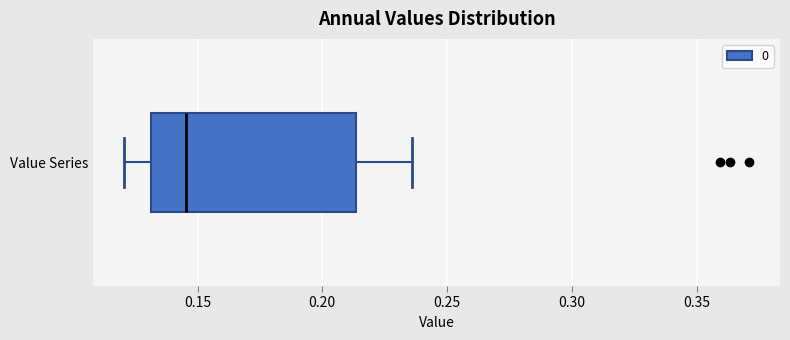

Where does the median line of the box for Value Series sit on the x-axis? The values are not printed on the chart, so give them approximately, as read against the axis.

0.145